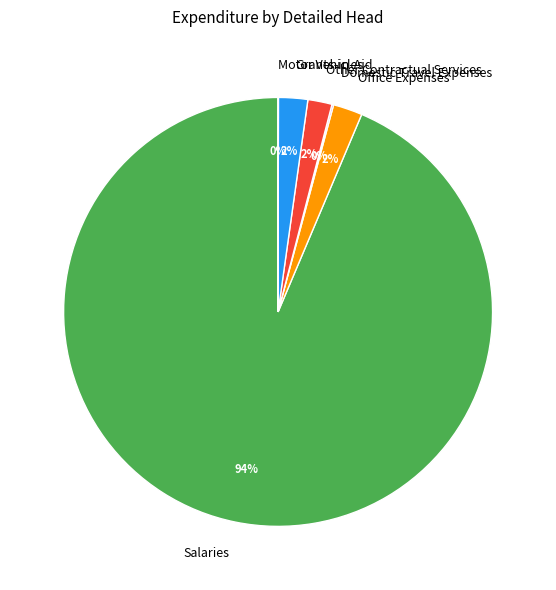

Is the sum of Other Contractual Services and Grants-in-Aid greater than half?

No